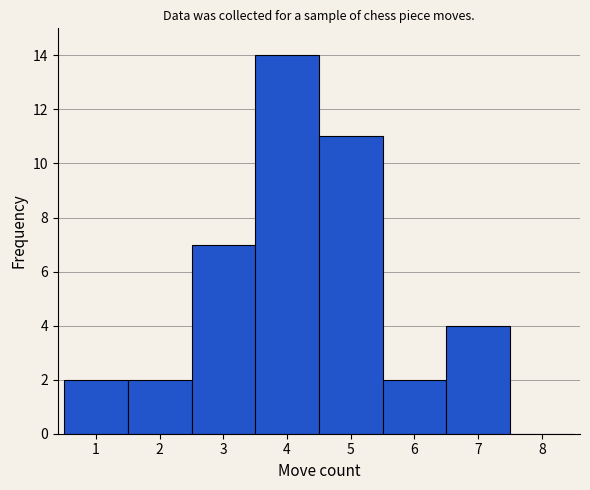

Reading left to right, list every bar in this chart as the range it spans on the x-axis followed by its height. The values are not printed on the chart, so give them approximately, as read against the axis.

0.5 to 1.5: 2
1.5 to 2.5: 2
2.5 to 3.5: 7
3.5 to 4.5: 14
4.5 to 5.5: 11
5.5 to 6.5: 2
6.5 to 7.5: 4
7.5 to 8.5: 0